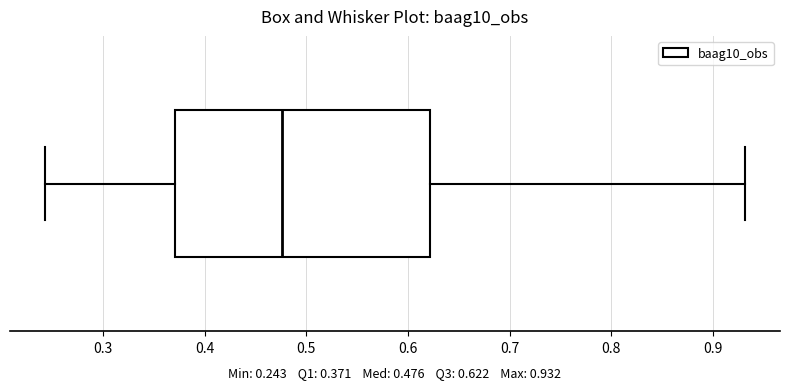

Where is the left edge of the box on the x-axis? The values are not printed on the chart, so give them approximately, as read against the axis.

0.37